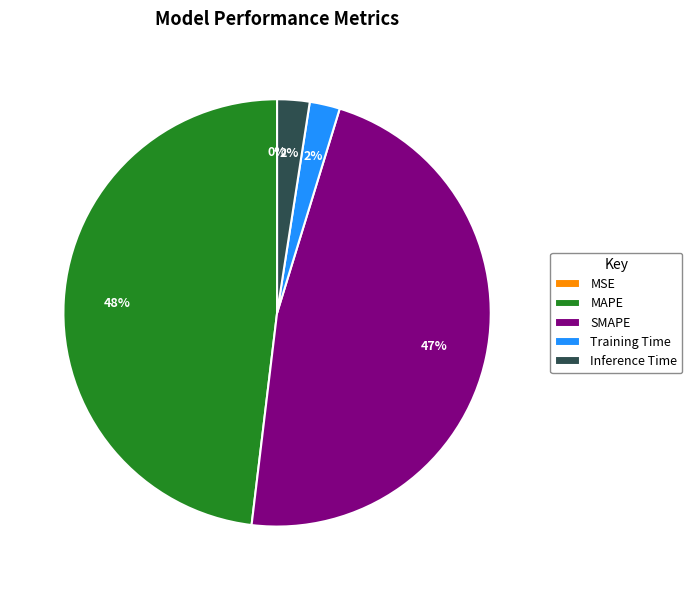

What is the largest slice in the pie chart?

MAPE